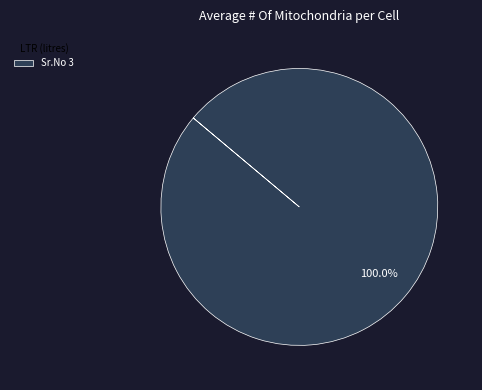

Rank the categories by value from highest to lowest.

Sr.No 3